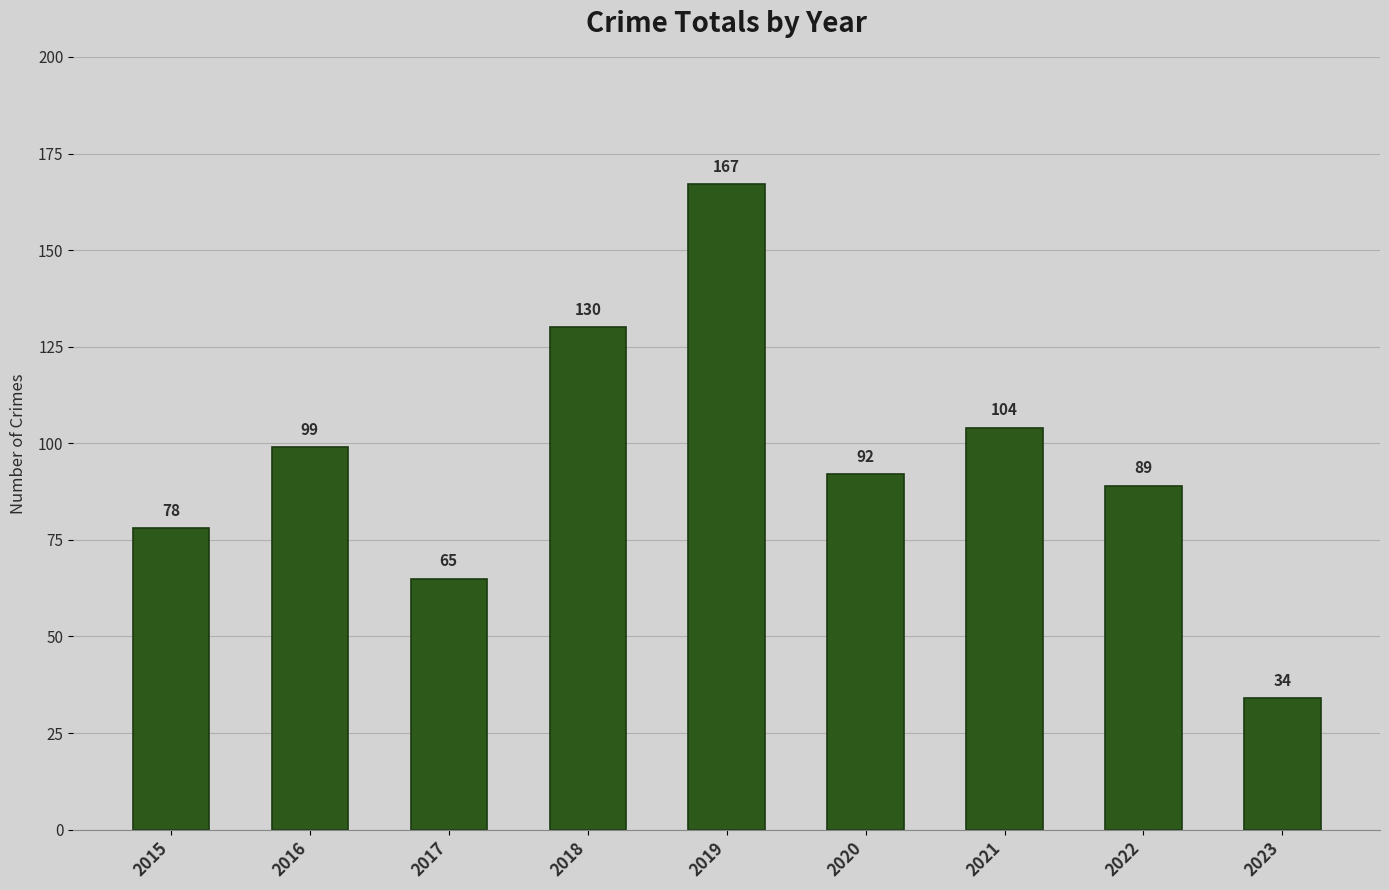

What is the value of the 5th bar from the left?

167